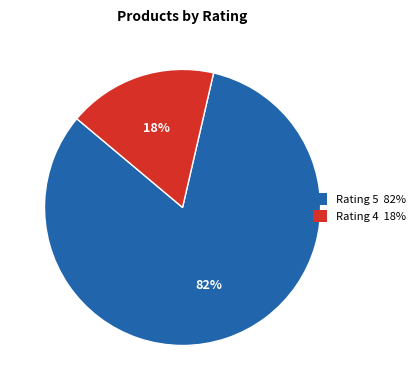

To the nearest percent, what is the average slice percentage?

50%